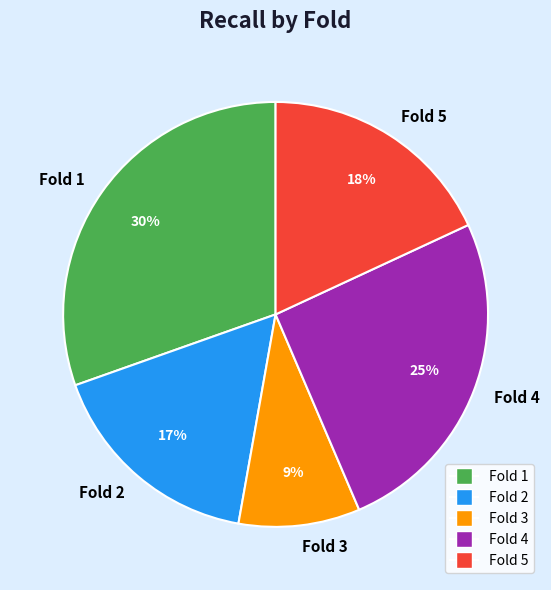

Does any single category account for the majority?

No